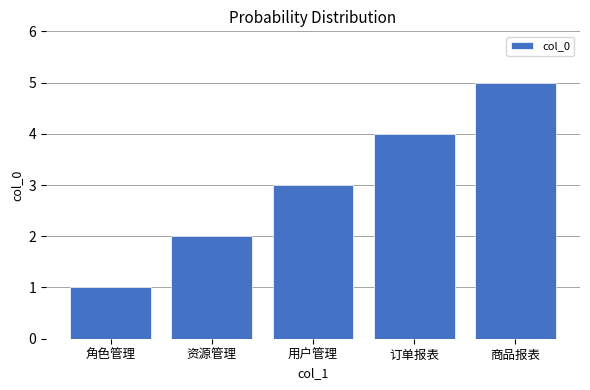

What is the ratio of the value at 商品报表 to the value at 资源管理?

2.5